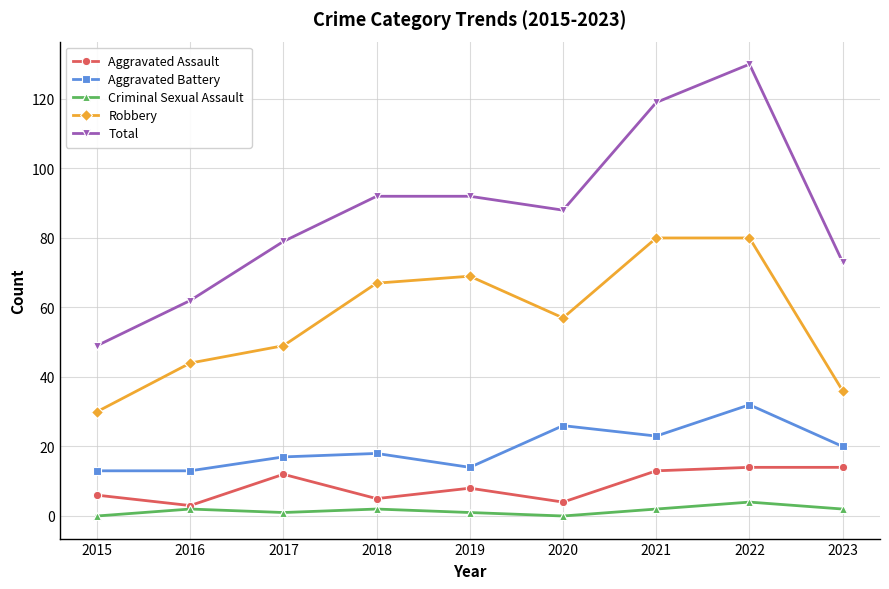

What is the average value of the Robbery series?

57